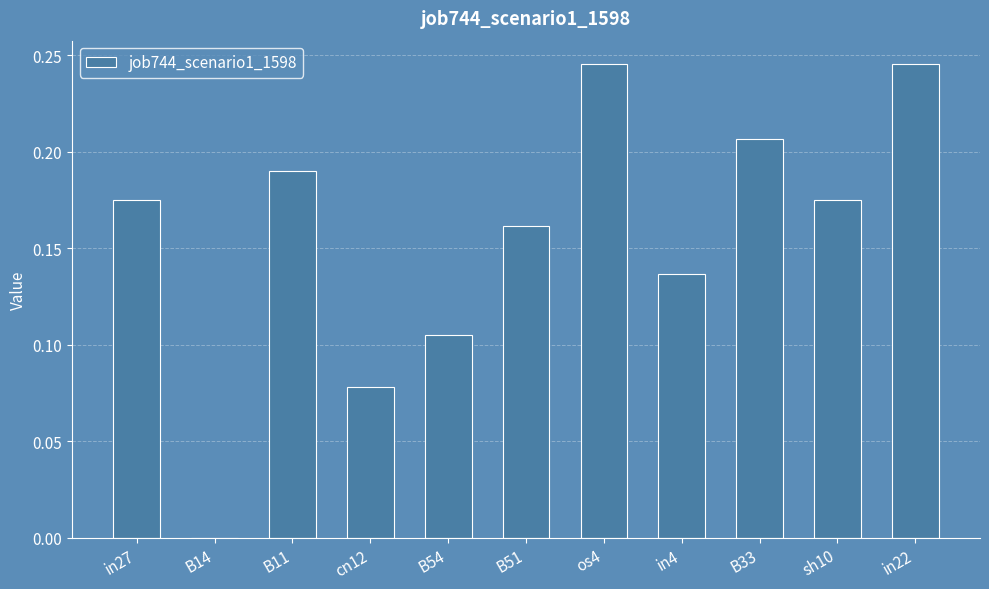

What is the change in value from in4 to B33?

+0.1